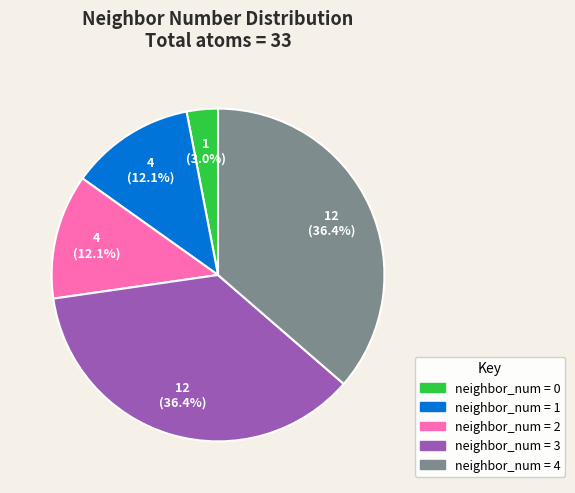

Is there a majority slice in this chart?

No